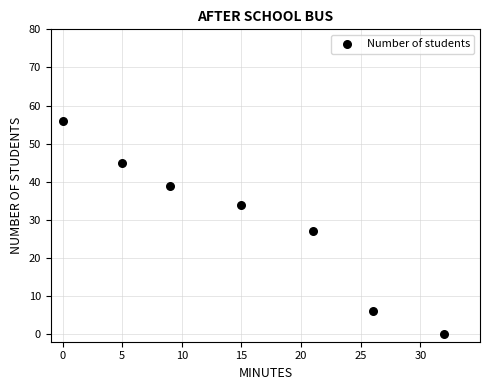

What Y value in the scatter plot is closest to 28?

27